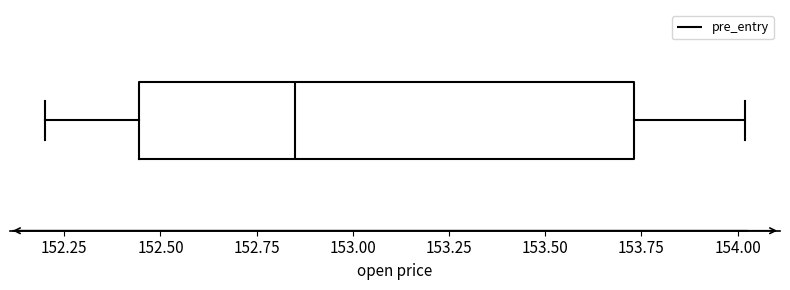

Read this box plot against the x-axis: the position of the median line, the range covered by the box, and the ends of both whiskers. The values are not printed on the chart, so give them approximately, as read against the axis.

median 152.85, box 152.45 to 153.75, whiskers 152.20 to 154.00